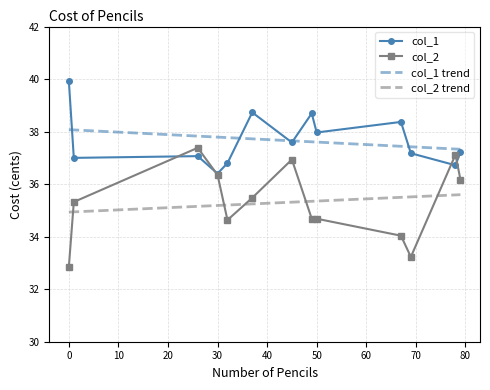

Reading right to left, transcribe all the data shown in this chart.

col_1: 69=37.2	49=38.7	67=38.4	37=38.7	26=37.1	78=36.7	50=38.0	30=36.4	45=37.6	79=37.2	1=37.0	32=36.8	0=39.9
col_2: 69=33.2	49=34.7	67=34.0	37=35.5	26=37.4	78=37.1	50=34.7	30=36.3	45=36.9	79=36.2	1=35.3	32=34.6	0=32.9